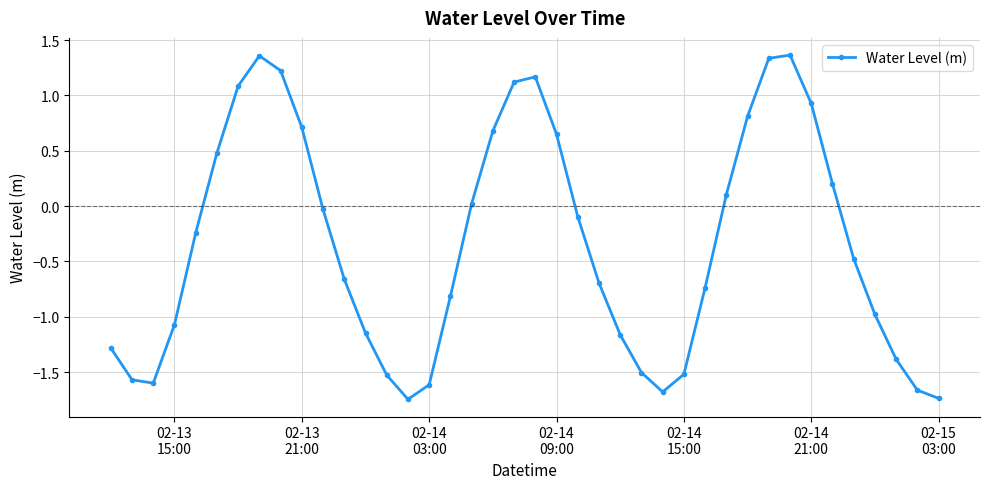

What is the average value?

-0.3